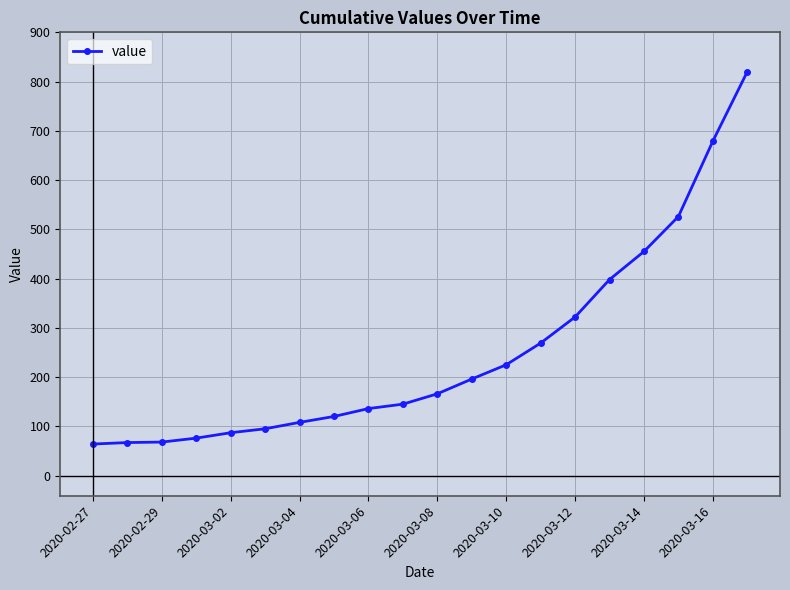

What is the average value?

251